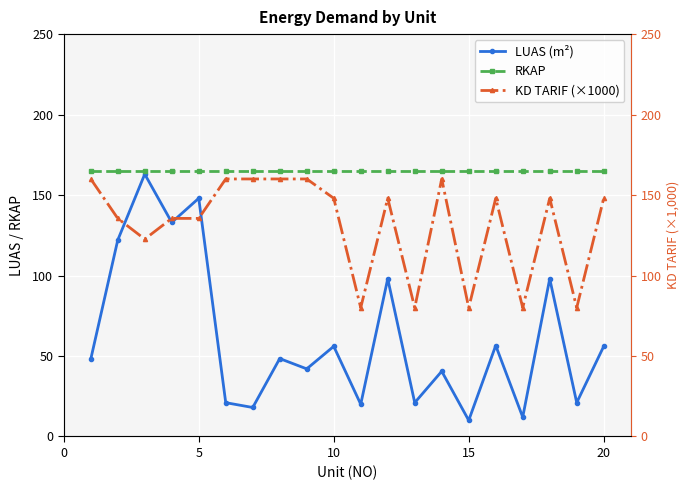

What is the difference between the second highest and minimum values in the LUAS (m²) series?

138.0